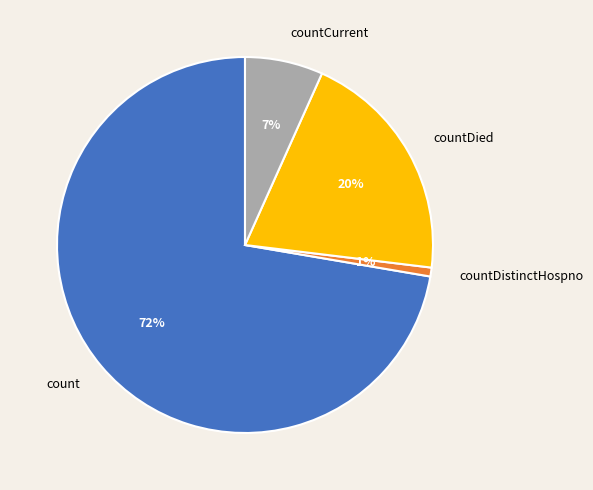

To the nearest percent, what portion does countDied represent?

20%